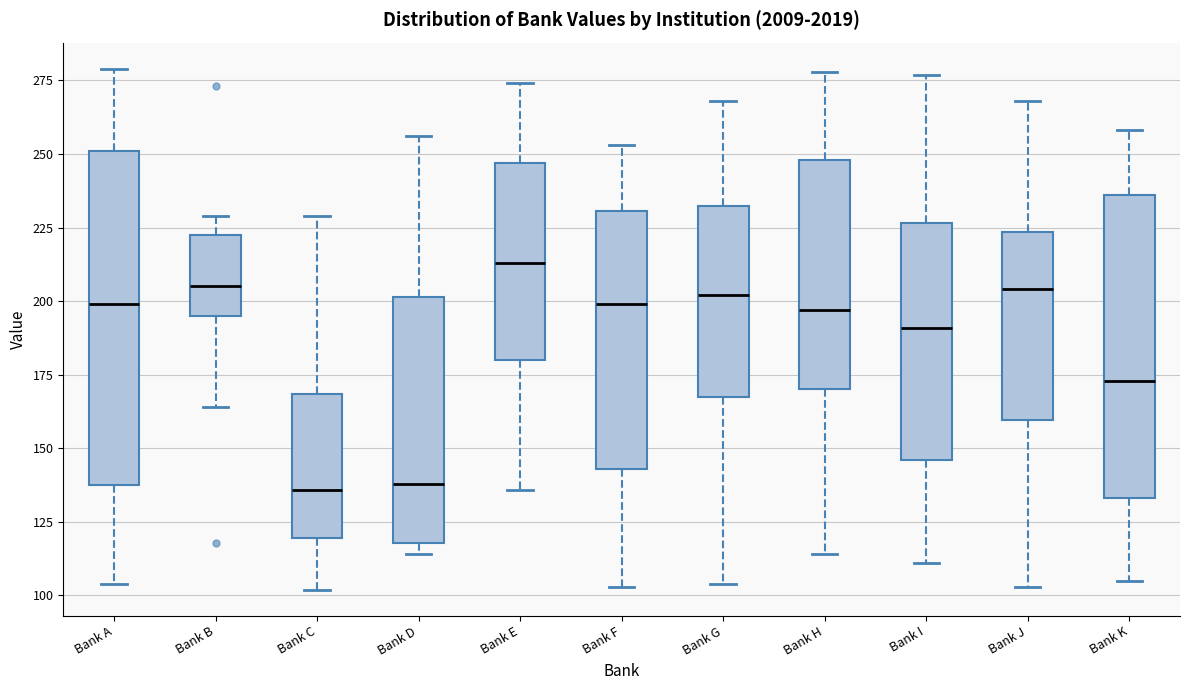

Reading left to right, read every box against the y-axis: the position of its median line, the range the box covers, and the ends of its whiskers. The values are not printed on the chart, so give them approximately, as read against the axis.

Bank A: median 200, box 140 to 250, whiskers 105 to 280
Bank B: median 205, box 195 to 225, whiskers 165 to 230
Bank C: median 135, box 120 to 170, whiskers 100 to 230
Bank D: median 140, box 120 to 200, whiskers 115 to 255
Bank E: median 215, box 180 to 245, whiskers 135 to 275
Bank F: median 200, box 145 to 230, whiskers 105 to 255
Bank G: median 200, box 170 to 235, whiskers 105 to 270
Bank H: median 195, box 170 to 250, whiskers 115 to 280
Bank I: median 190, box 145 to 225, whiskers 110 to 275
Bank J: median 205, box 160 to 225, whiskers 105 to 270
Bank K: median 175, box 135 to 235, whiskers 105 to 260